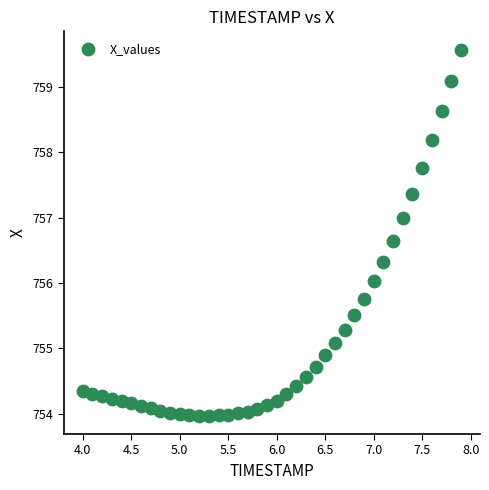

What is the range of Y values (max minus min)?

5.6